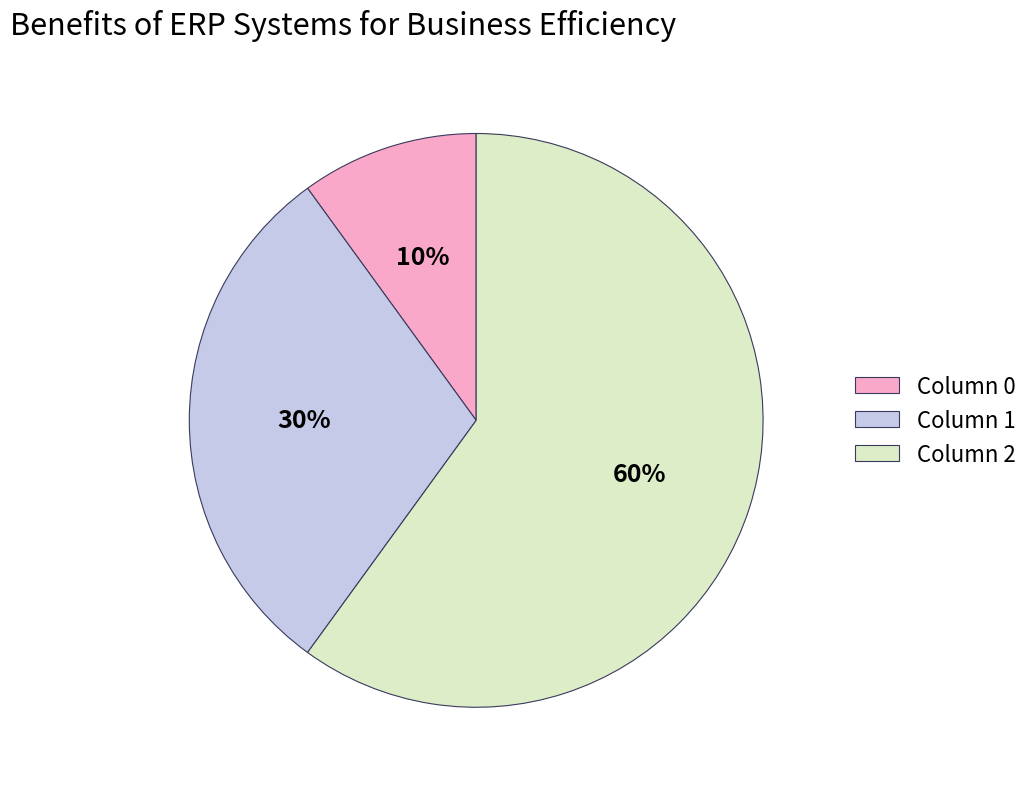

To the nearest percent, what is the difference between the largest and smallest slice percentages?

50%